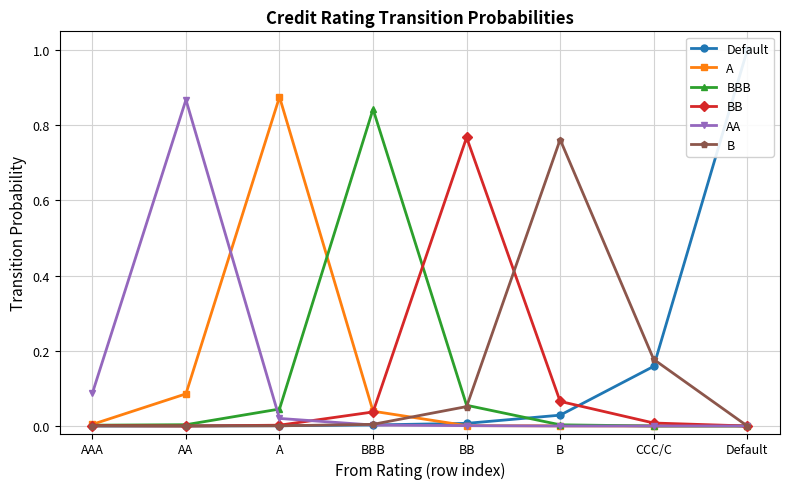

True or false: B has a value of 0.0 at AAA.

True